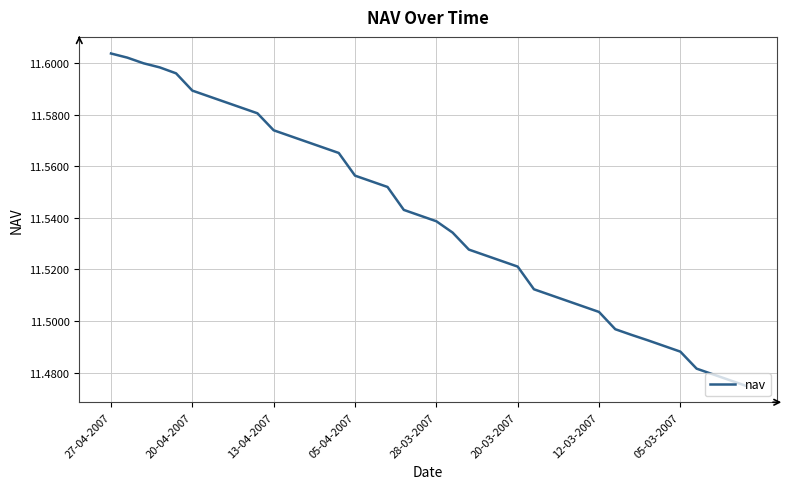

Does the chart have visible grid lines?

Yes